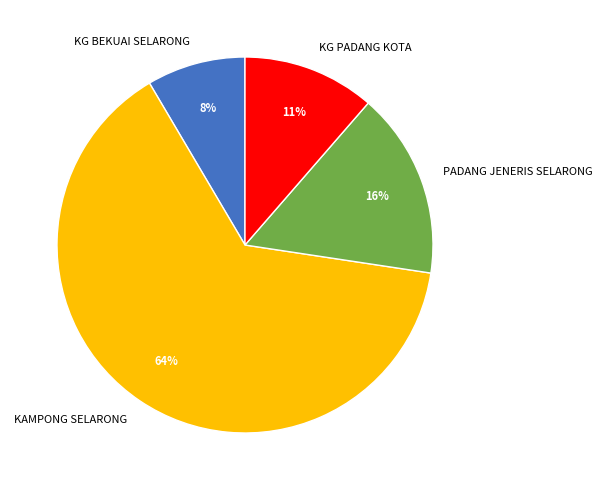

Do PADANG JENERIS SELARONG and KG PADANG KOTA together represent more than half of the pie?

No